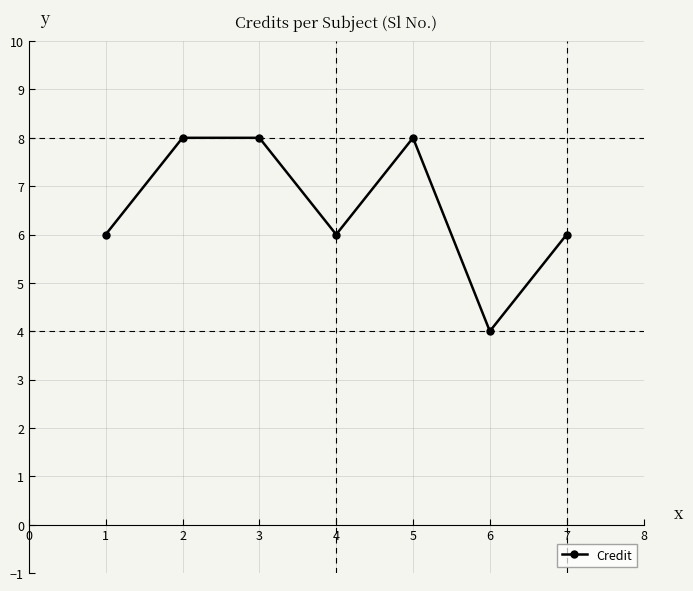

Which label corresponds to the smallest value in the chart?

6